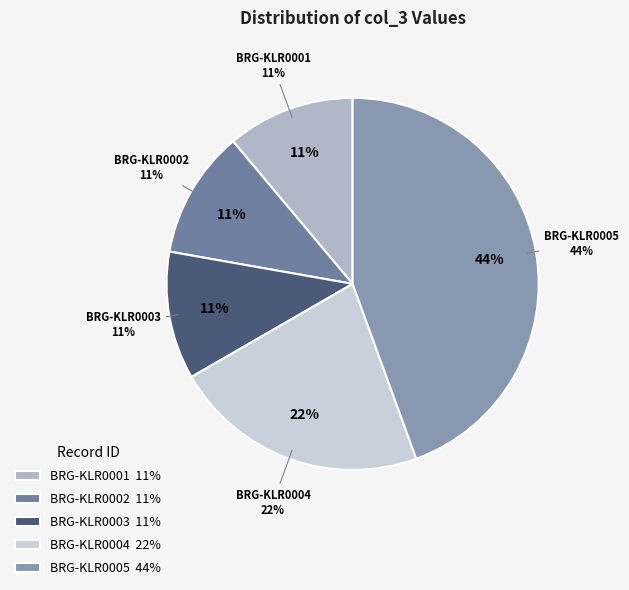

Combined, do BRG-KLR0004 and BRG-KLR0003 account for over 50%?

No